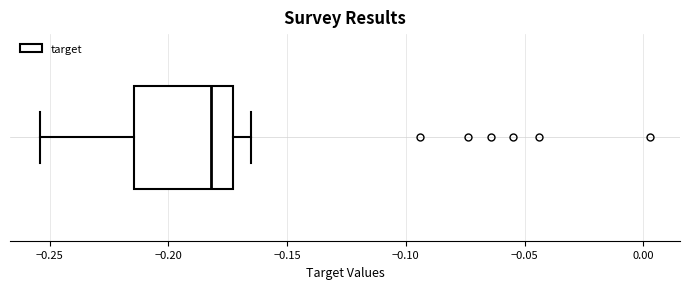

Read this box plot against the x-axis: the position of the median line, the range covered by the box, and the ends of both whiskers. The values are not printed on the chart, so give them approximately, as read against the axis.

median -0.180, box -0.215 to -0.175, whiskers -0.255 to -0.165